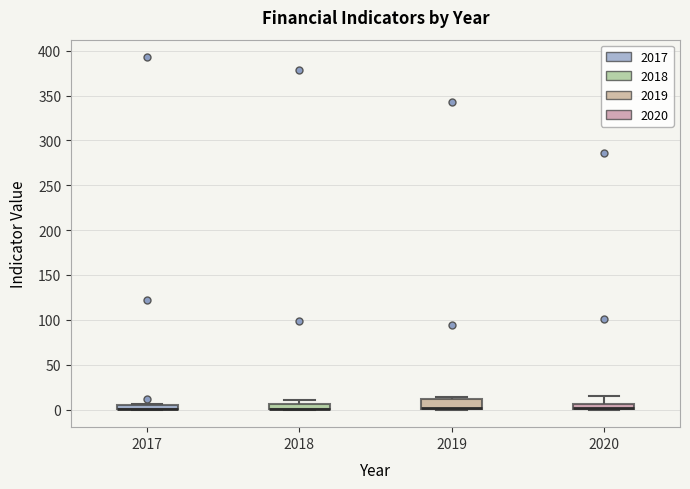

Where is the lower edge of the box at x = 2018 on the y-axis? The values are not printed on the chart, so give them approximately, as read against the axis.

0